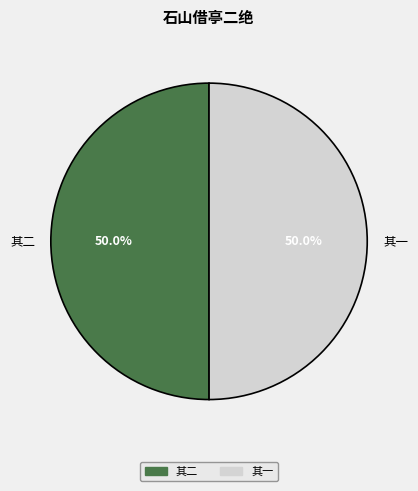

What is the total percentage of 其二 and 其一?

100.0%